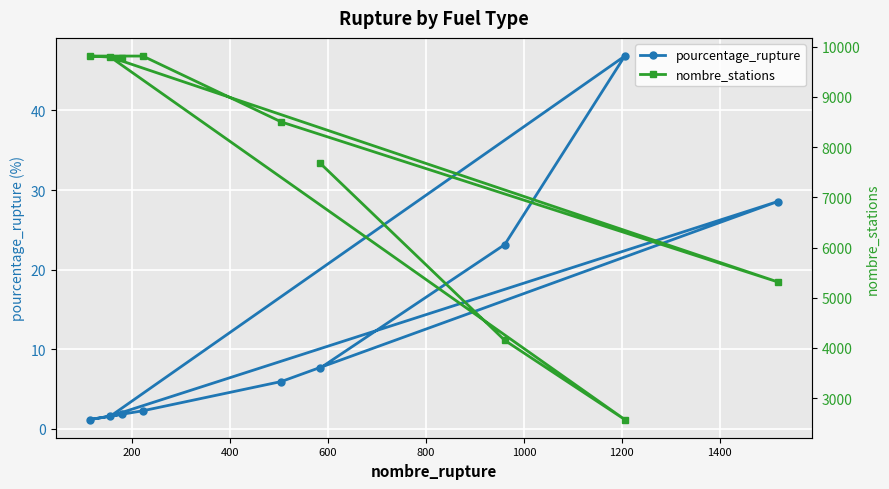

At how many categories does at least one series exceed 4647?

7